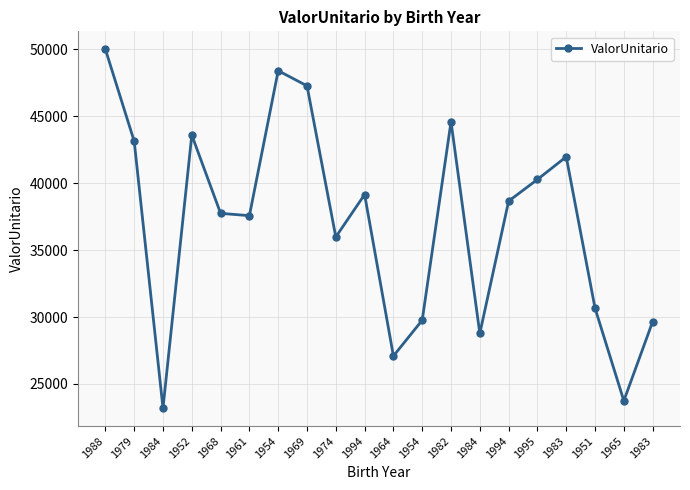

Rank the categories by value from lowest to highest.

1984, 1965, 1964, 1984, 1983, 1954, 1951, 1974, 1961, 1968, 1994, 1994, 1995, 1983, 1979, 1952, 1982, 1969, 1954, 1988